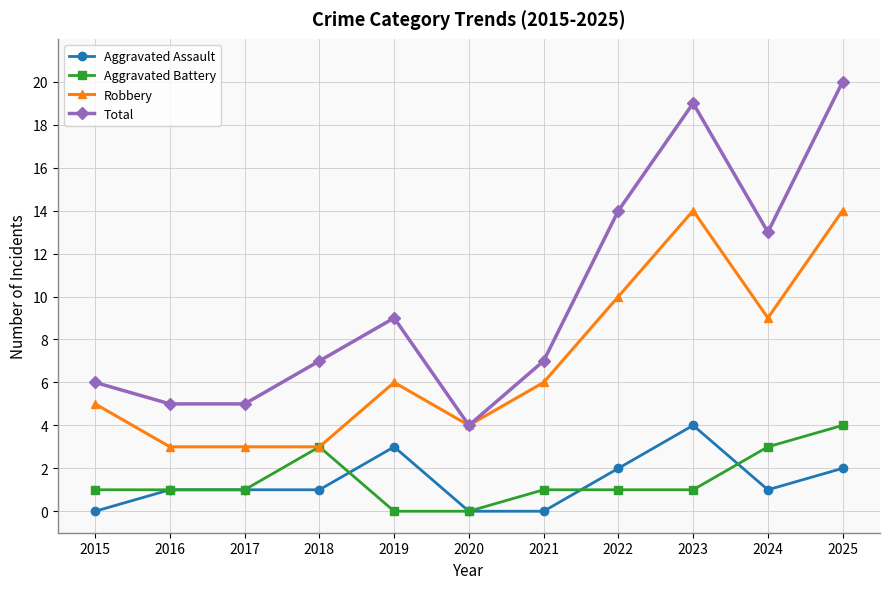

What is the total value across all series at 2015?

12